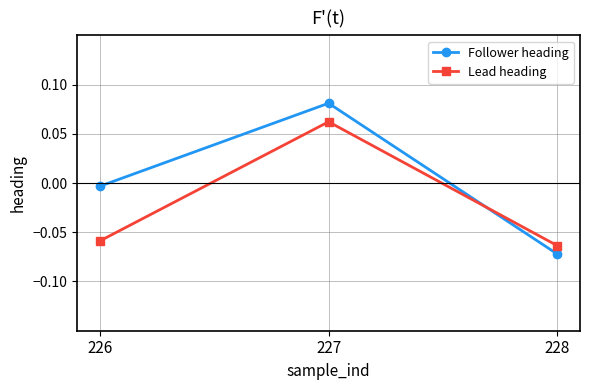

Rank the series by their average value, from lowest to highest.

Lead heading, Follower heading